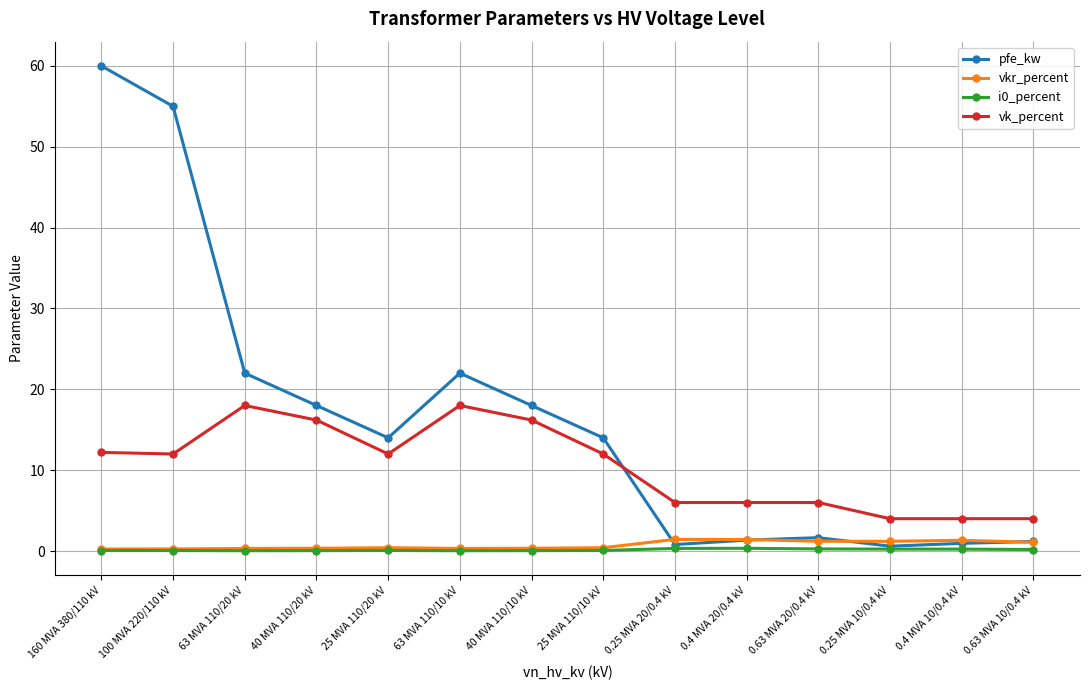

True or false: vk_percent and vkr_percent cross at least once.

False